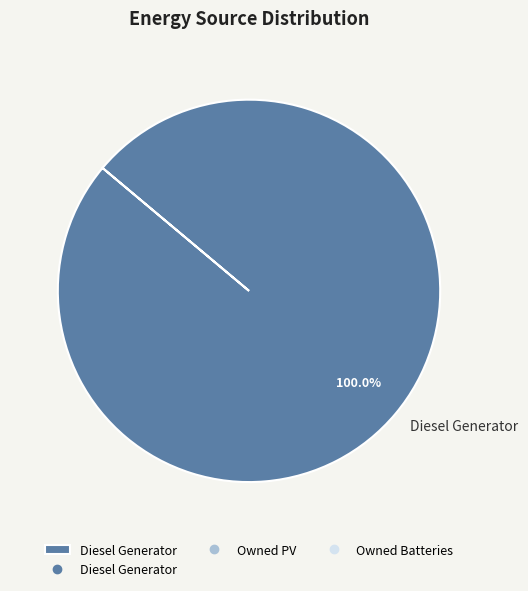

Does any single category account for the majority?

Yes